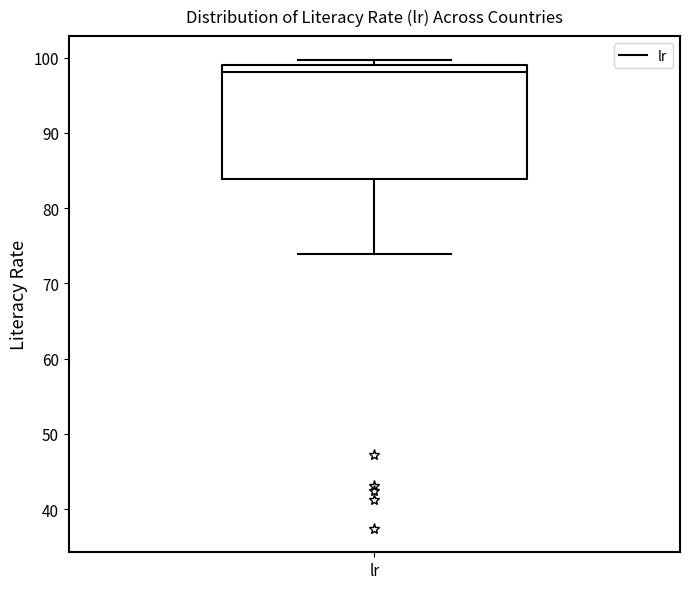

Read this box plot against the y-axis: the position of the median line, the range covered by the box, and the ends of both whiskers. The values are not printed on the chart, so give them approximately, as read against the axis.

median 98, box 84 to 99, whiskers 74 to 100